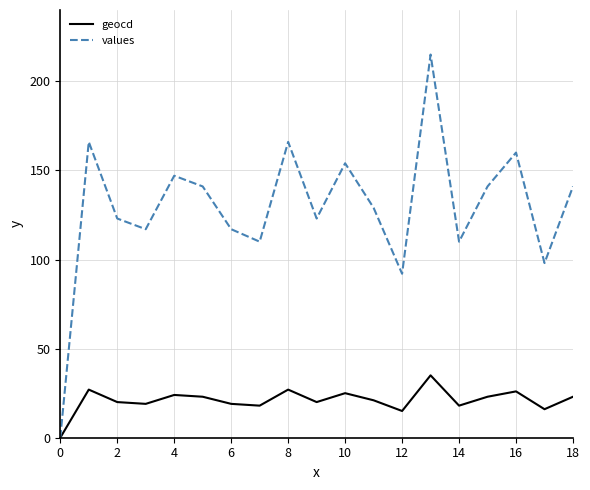

What is the highest value of the values series?

215